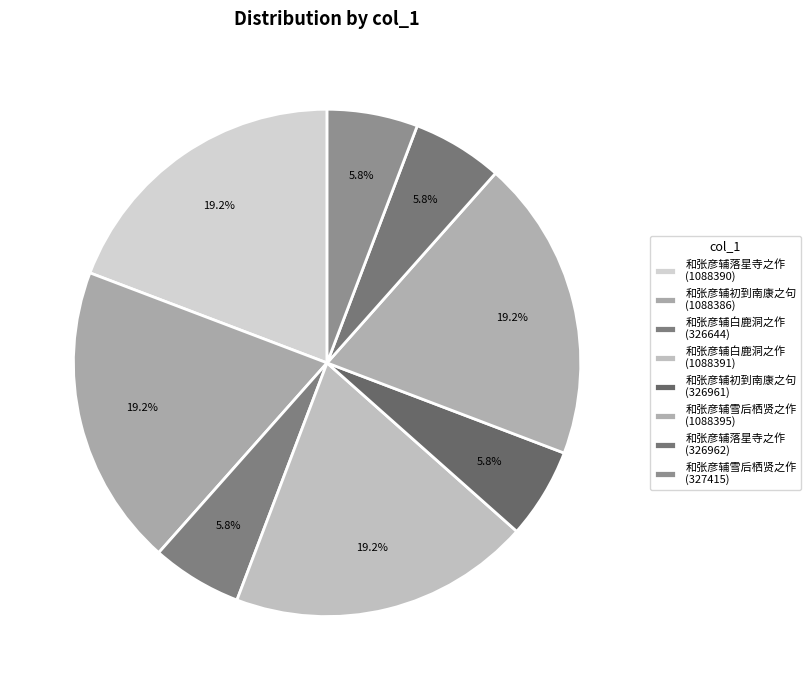

Does 和张彦辅初到南康之句 (1088386) represent more than half of the total?

No